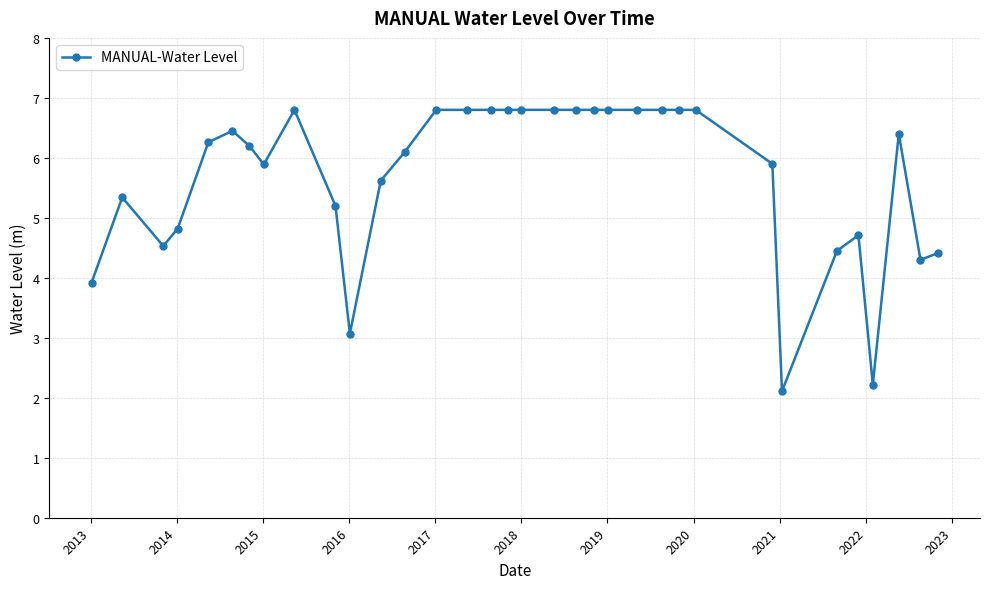

Reading left to right, list all the values displayed in this chart.

3.9	5.3	4.5	4.8	6.3	6.4	6.2	5.9	6.8	5.2	3.1	5.6	6.1	6.8	6.8	6.8	6.8	6.8	6.8	6.8	6.8	6.8	6.8	6.8	6.8	6.8	5.9	2.1	4.4	4.7	2.2	6.4	4.3	4.4